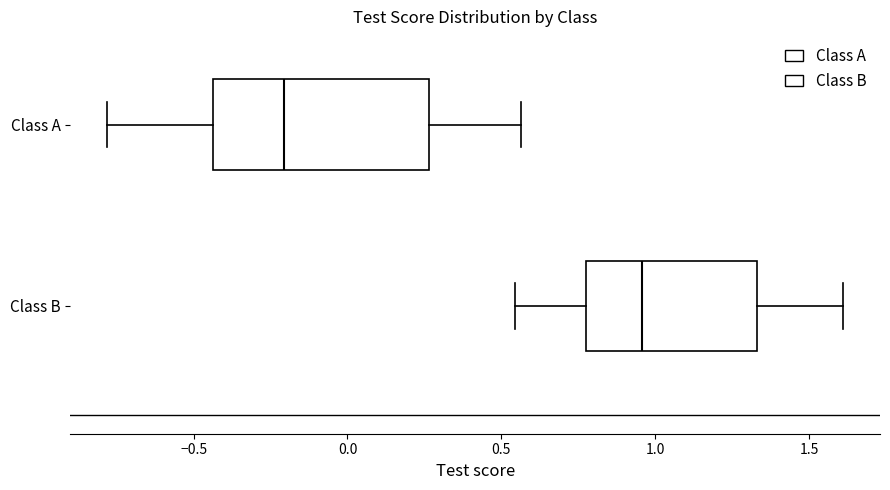

Which box's median line is the furthest to the left?

Class A